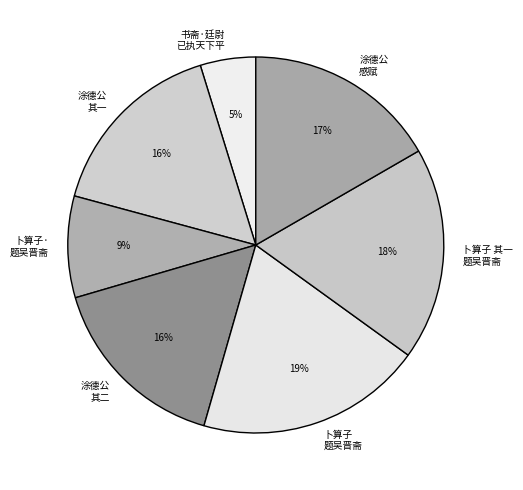

Which slice is the largest?

卜算子 题吴晋斋